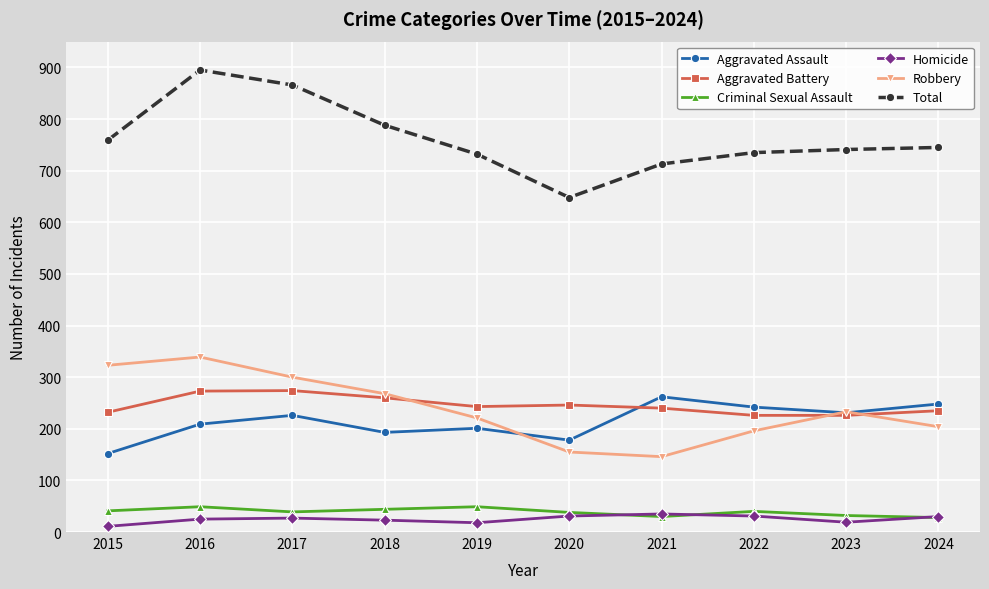

Is the value of Homicide at 2024 greater than the value of Aggravated Assault at 2020?

No